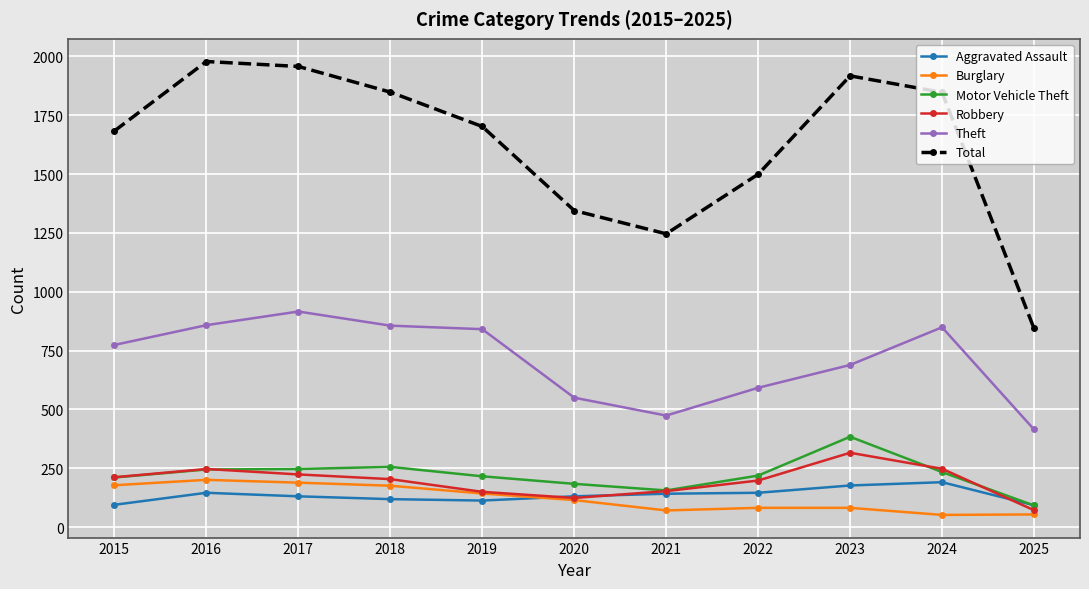

What is the smallest value displayed?

52